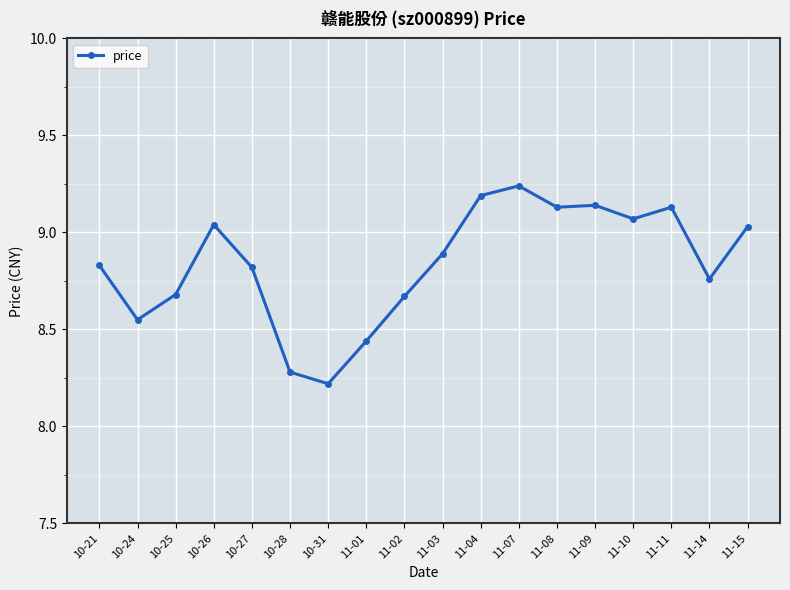

Which category has the highest value across all series?

11-07